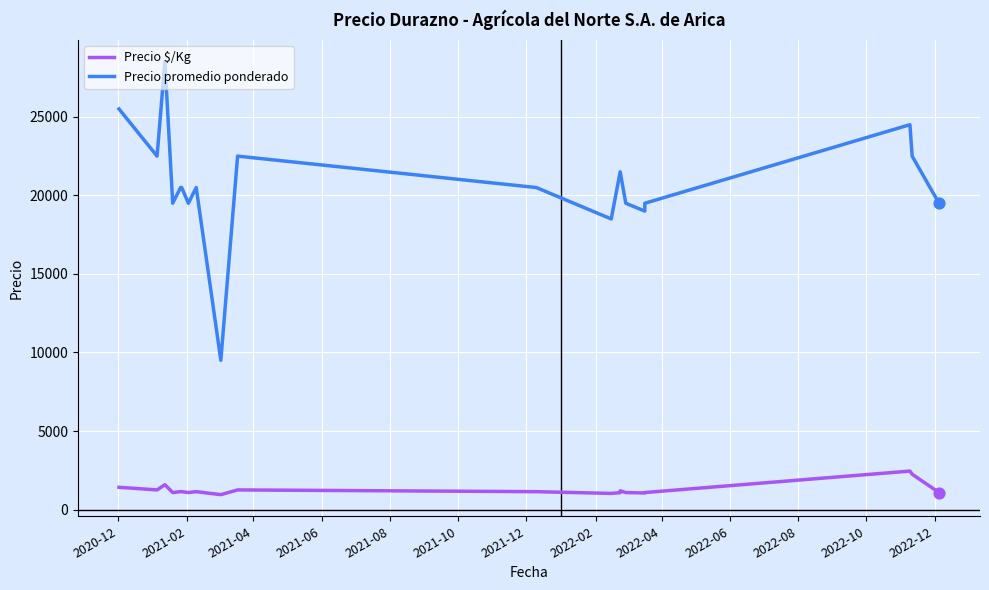

At how many categories does at least one series exceed 27774?

1